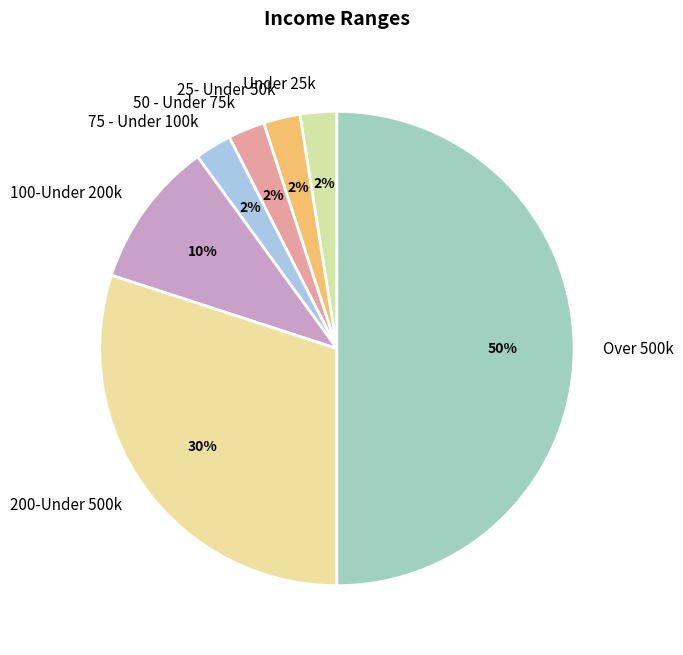

To the nearest percent, what is the average slice percentage?

14%